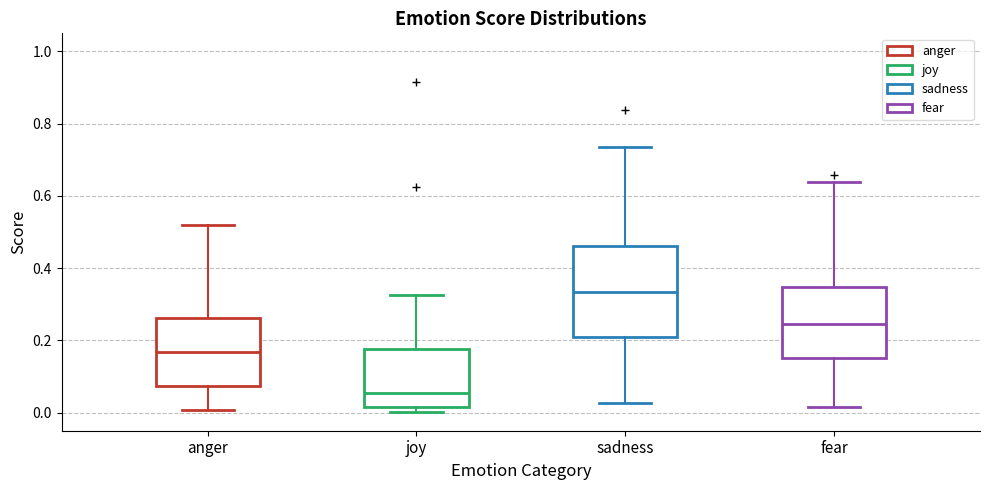

Reading left to right, read every box against the y-axis: the position of its median line, the range the box covers, and the ends of its whiskers. The values are not printed on the chart, so give them approximately, as read against the axis.

anger: median 0.16, box 0.08 to 0.26, whiskers 0.00 to 0.52
joy: median 0.06, box 0.02 to 0.18, whiskers 0.00 to 0.32
sadness: median 0.34, box 0.20 to 0.46, whiskers 0.02 to 0.74
fear: median 0.24, box 0.16 to 0.34, whiskers 0.02 to 0.64